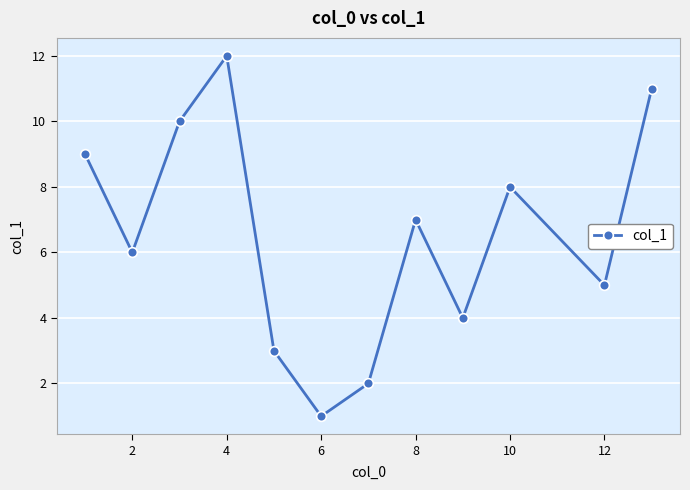

What is the difference between the maximum and second lowest values?

10